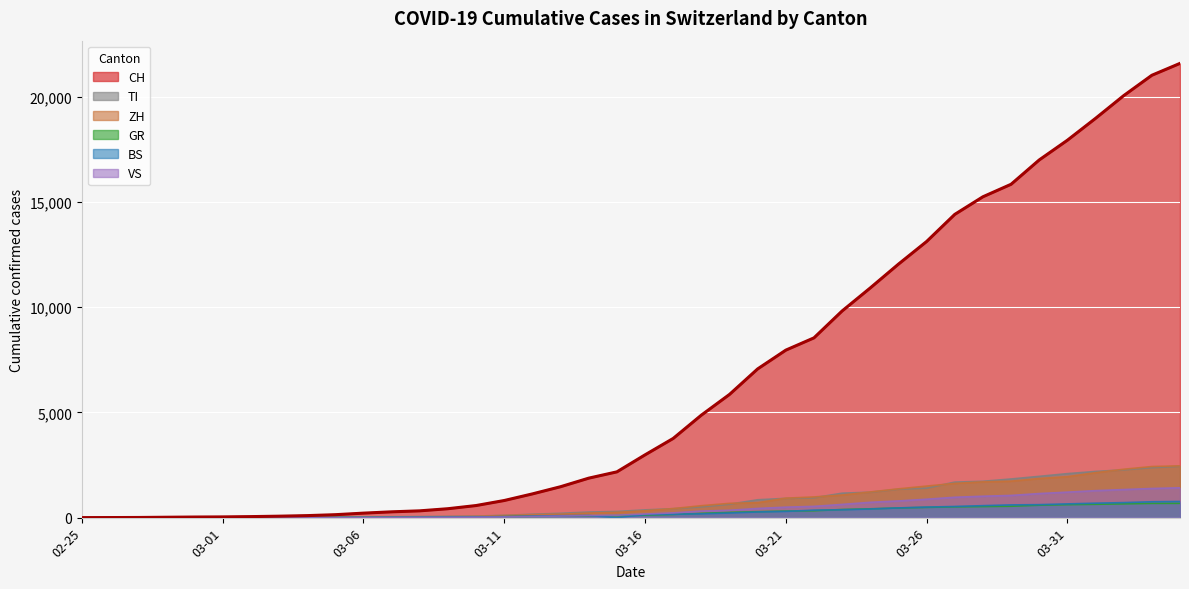

How many categories are shown in the chart?

40